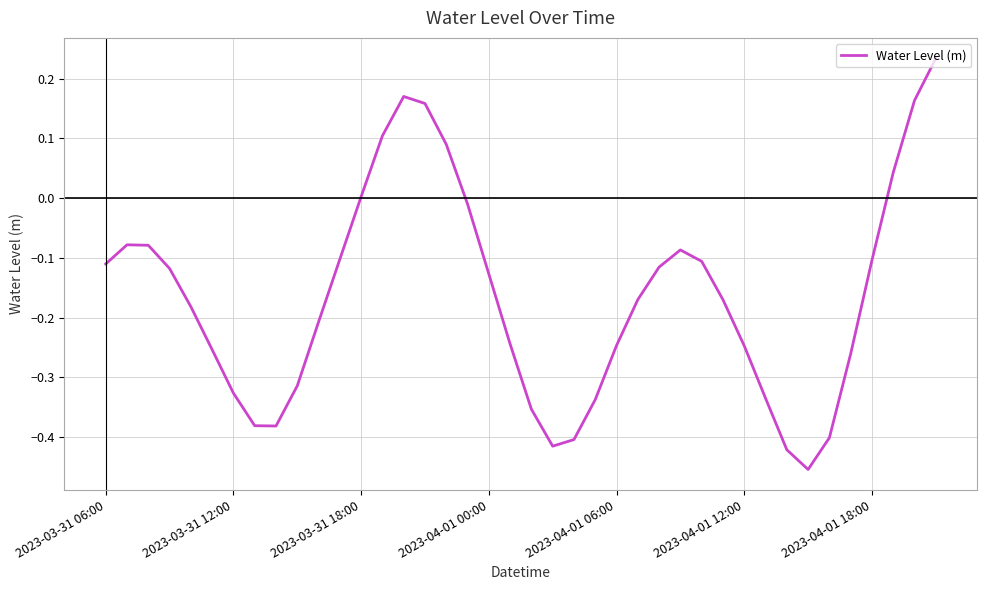

Does the chart display data point markers on the line(s)?

No